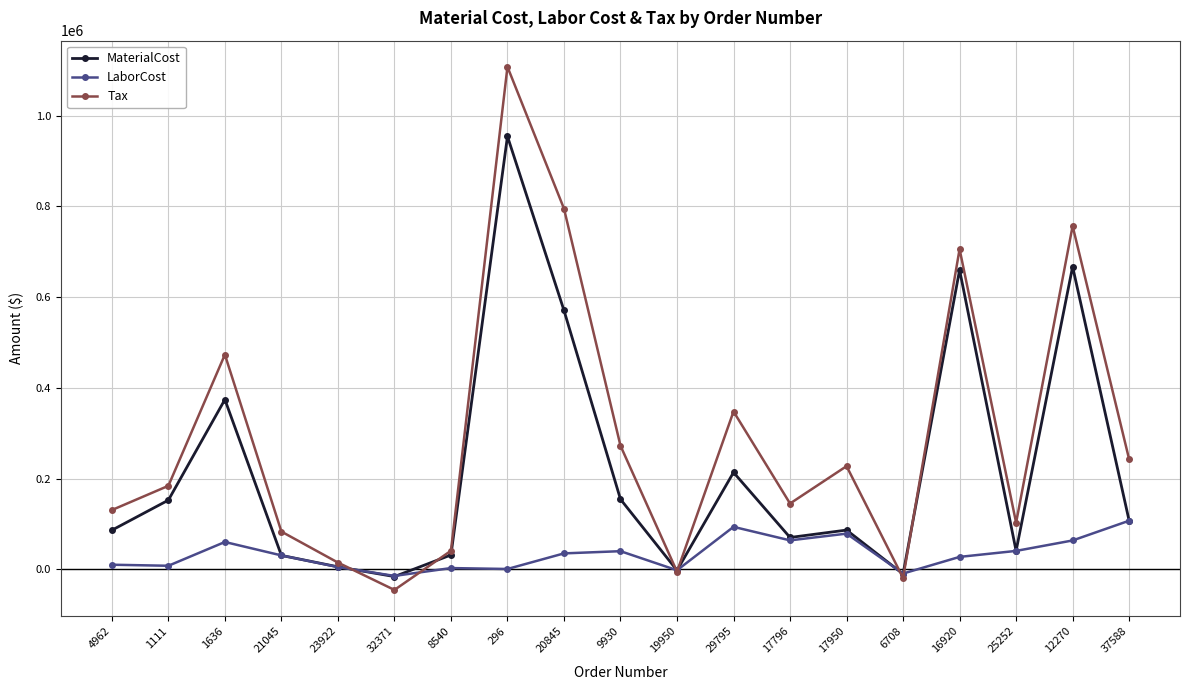

What is the difference between the maximum and minimum values in the LaborCost series?

121720.2